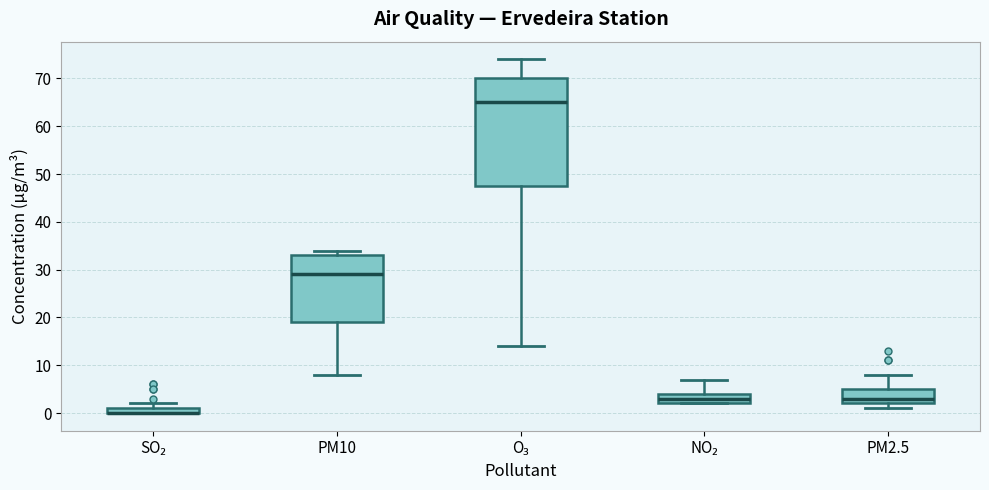

Which box is the tallest, from its lower edge to its upper edge?

O₃